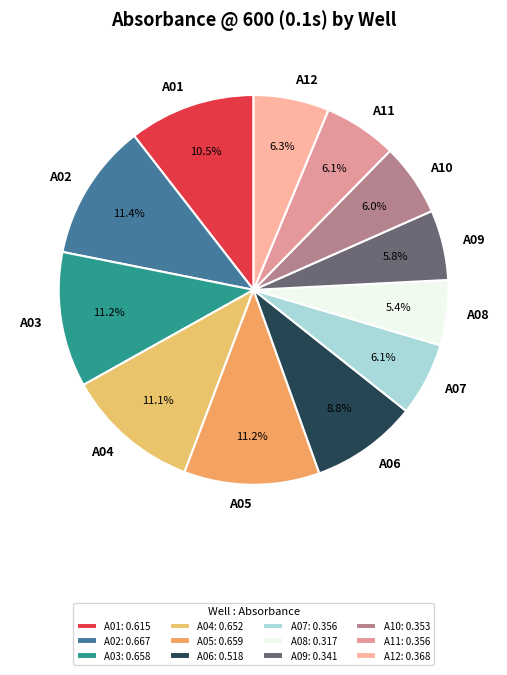

Is there any slice that represents more than half of the pie?

No